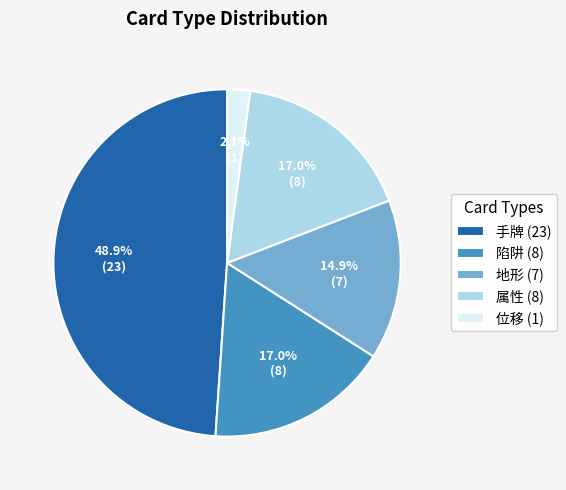

Which has a higher value, 陷阱 or 地形?

陷阱